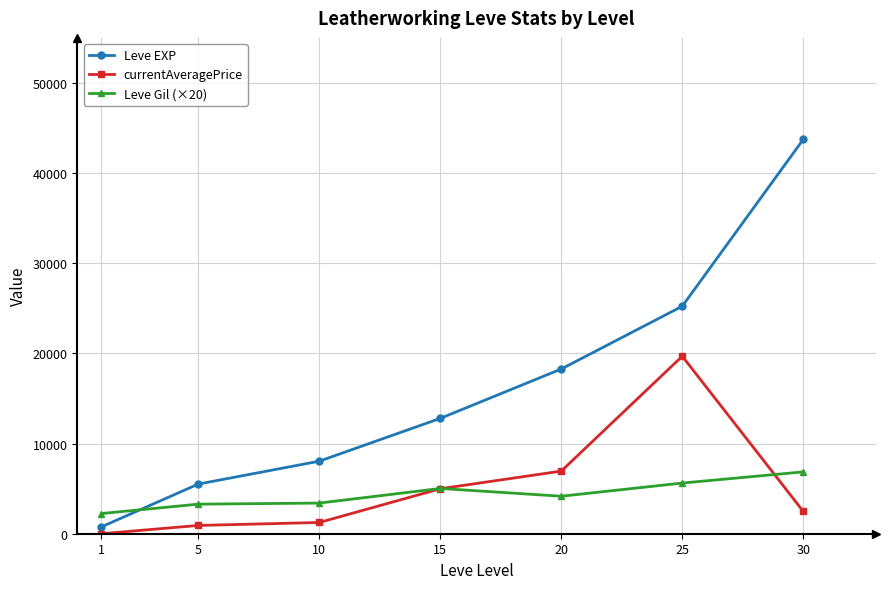

The value of Leve EXP at 5 is 5508. True or false?

True